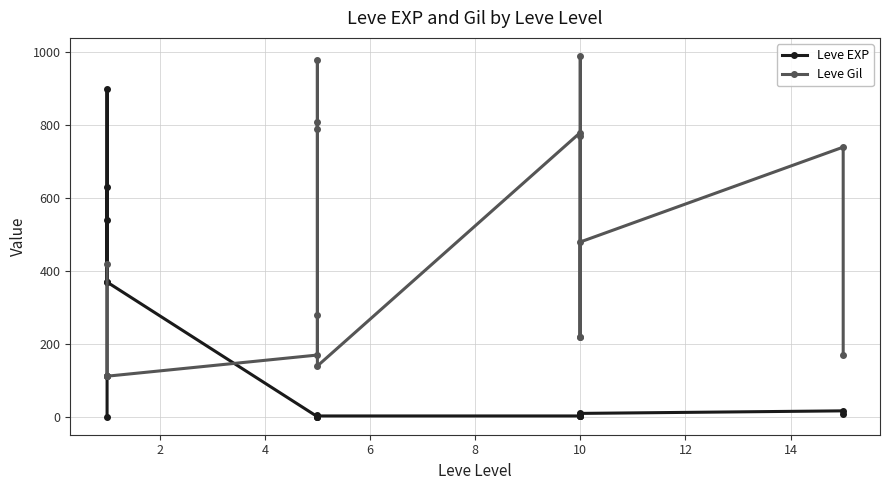

How many lines are shown in the chart?

2